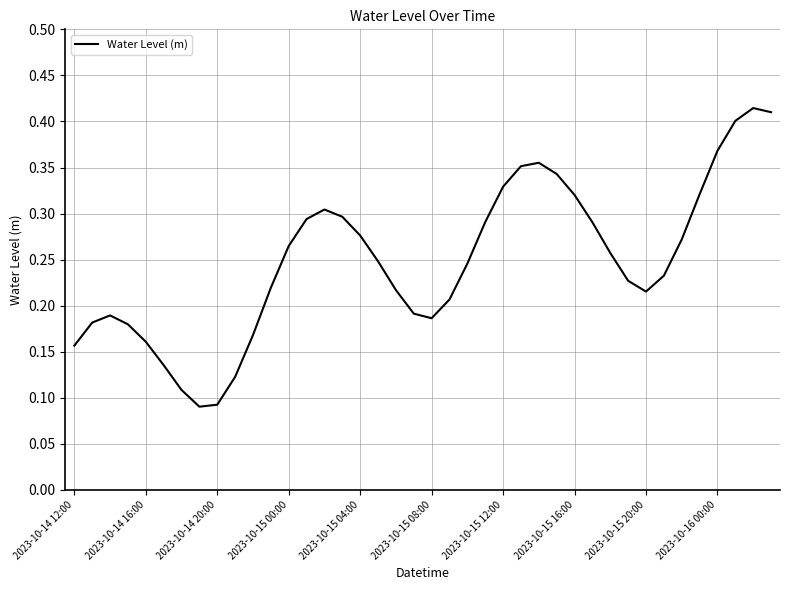

Reading left to right, list all the values displayed in this chart.

0.2	0.2	0.2	0.2	0.2	0.1	0.1	0.1	0.1	0.1	0.2	0.2	0.3	0.3	0.3	0.3	0.3	0.2	0.2	0.2	0.2	0.2	0.2	0.3	0.3	0.4	0.4	0.3	0.3	0.3	0.3	0.2	0.2	0.2	0.3	0.3	0.4	0.4	0.4	0.4